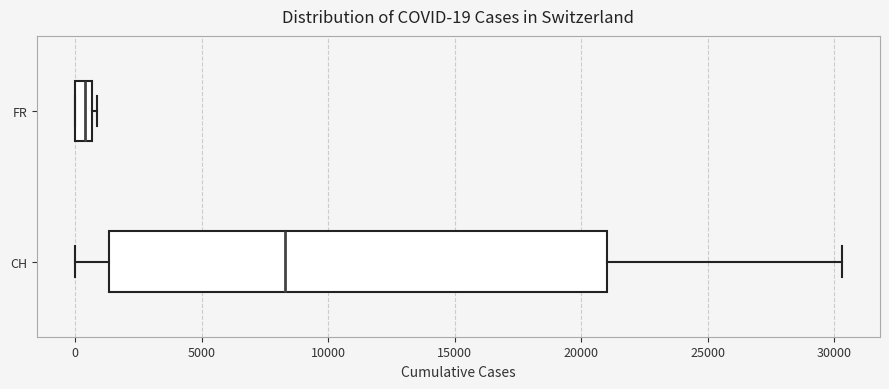

Which box's median line is the furthest to the left?

FR